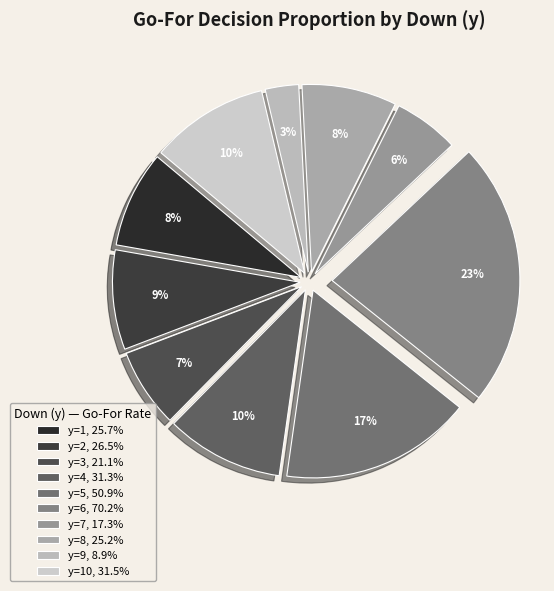

Count the number of slices in the pie.

10